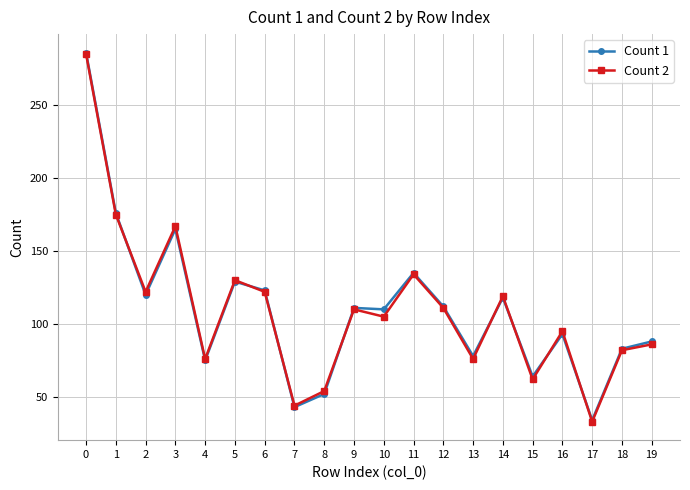

True or false: Count 1 has more than 0 interior local peaks.

True